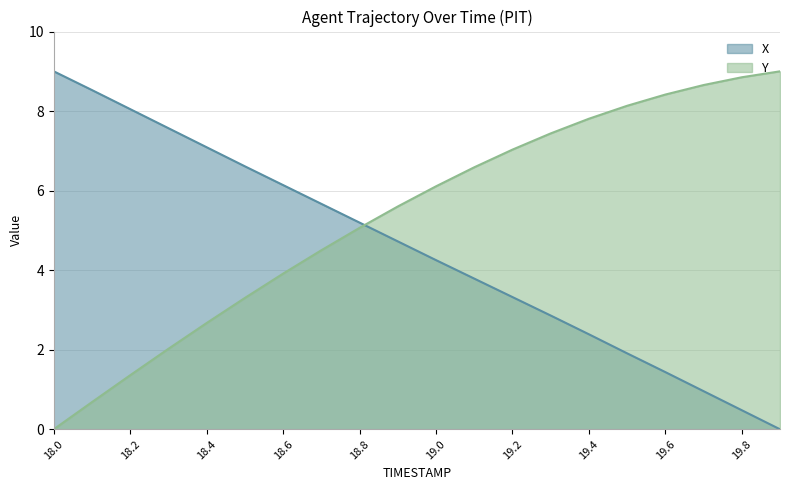

What is the difference between the X values at 19.9 and 19.1?

3.8